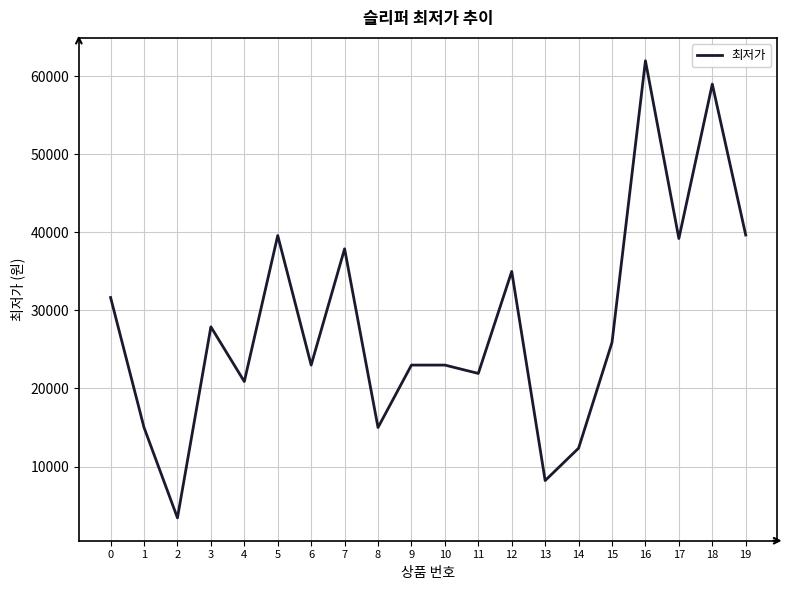

What is the change in value from 1 to 15?

+10900